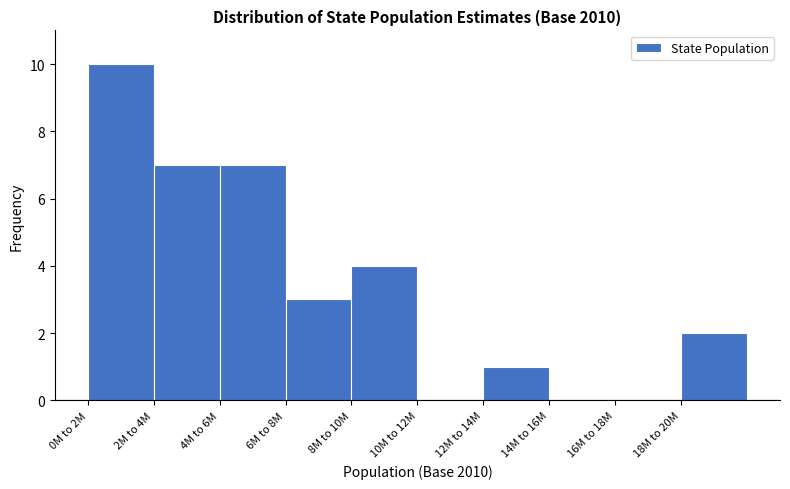

Reading left to right, extract all data points from this chart.

0M to 2M=10	2M to 4M=7	4M to 6M=7	6M to 8M=3	8M to 10M=4	10M to 12M=0	12M to 14M=1	14M to 16M=0	16M to 18M=0	18M to 20M=2